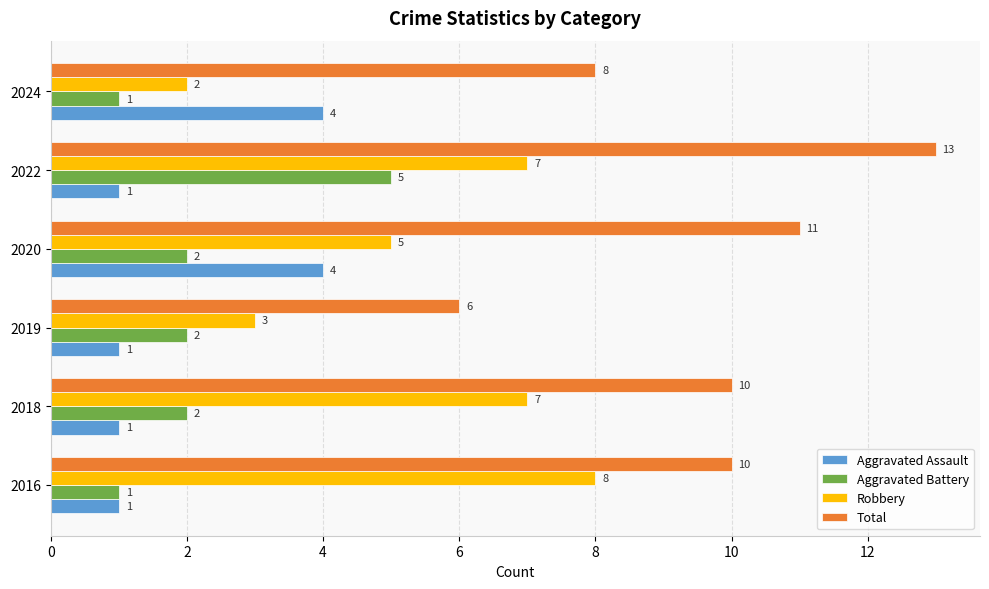

The value of Robbery at 2019 is 4. True or false?

False